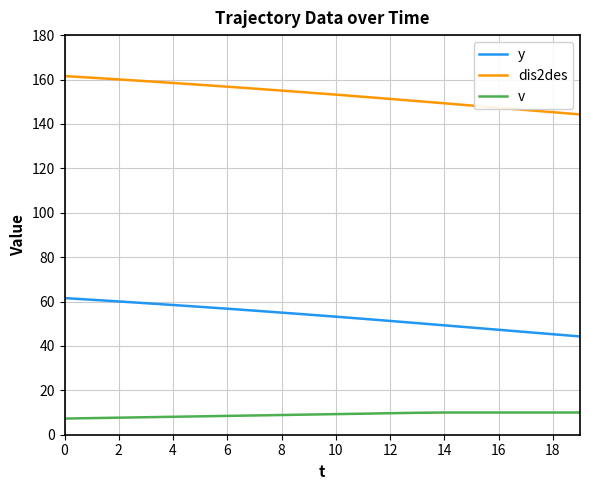

True or false: dis2des and y intersect in this chart.

False